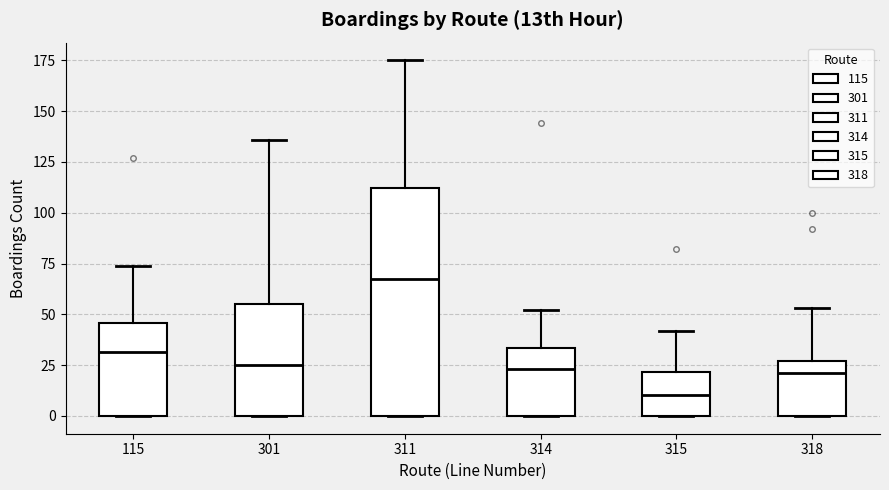

Where is the upper edge of the box at x = 311 on the y-axis? The values are not printed on the chart, so give them approximately, as read against the axis.

110